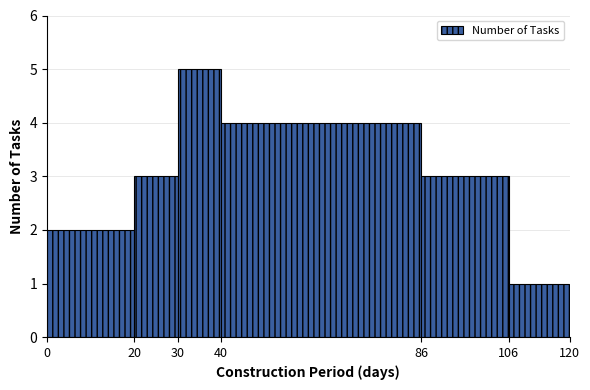

Reading left to right, transcribe this chart: for each bar, give the range it covers on the x-axis and its height. The values are not printed on the chart, so give them approximately, as read against the axis.

0 to 20: 2
20 to 30: 3
30 to 40: 5
40 to 86: 4
86 to 106: 3
106 to 120: 1